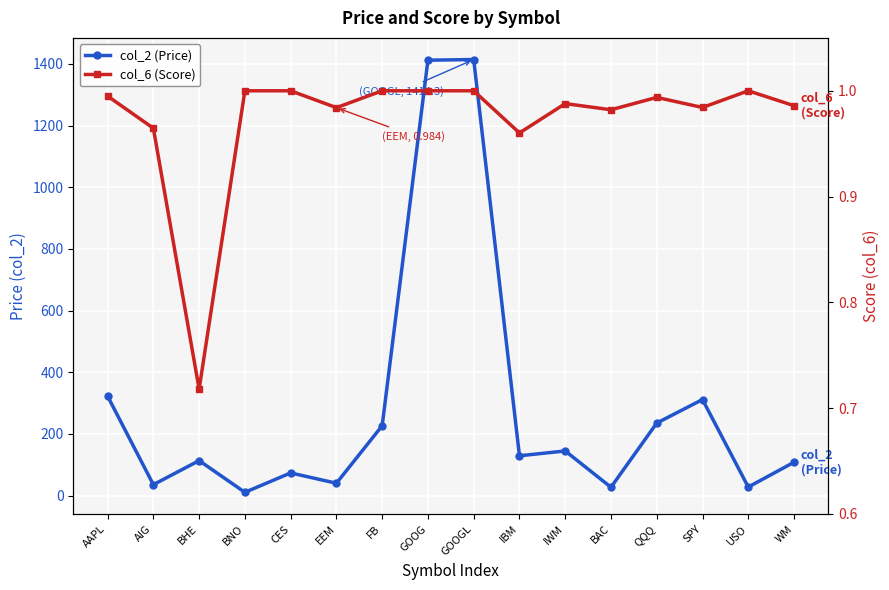

True or false: col_2 (Price) has more than 1 points higher than both neighbors.

True